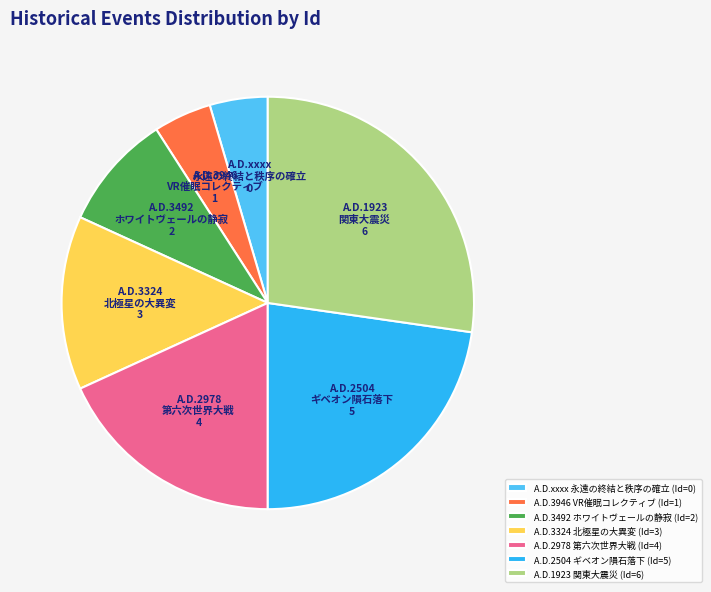

Count the number of slices in the pie.

7